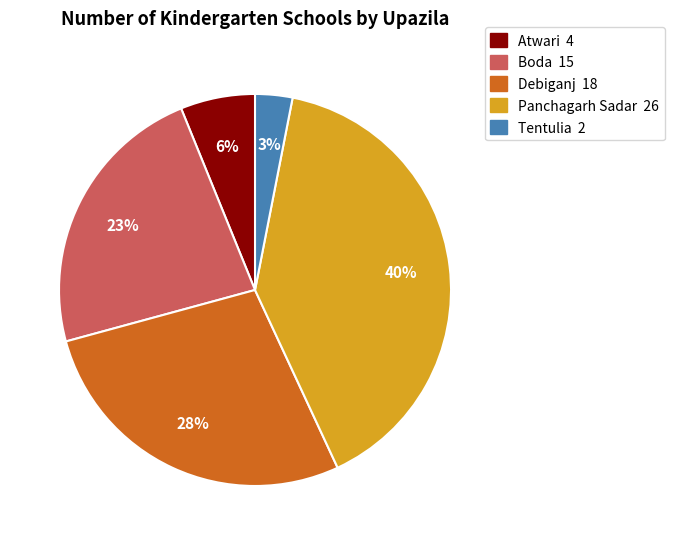

How many segments does this pie chart have?

5